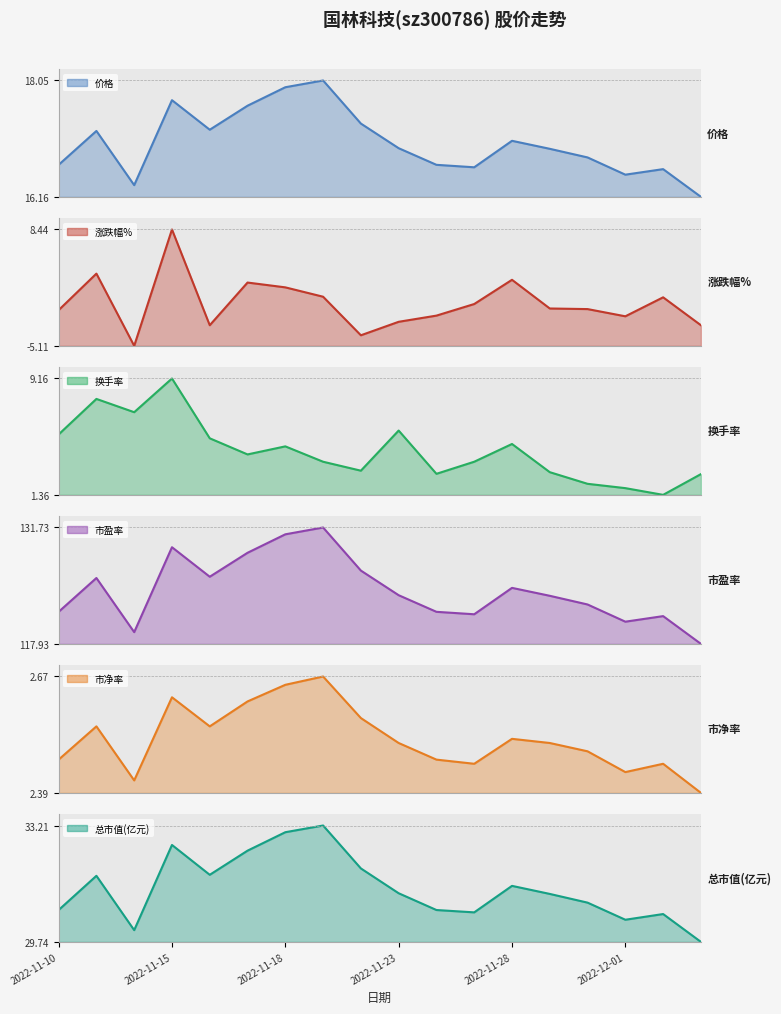

Count the number of categories in the chart.

18